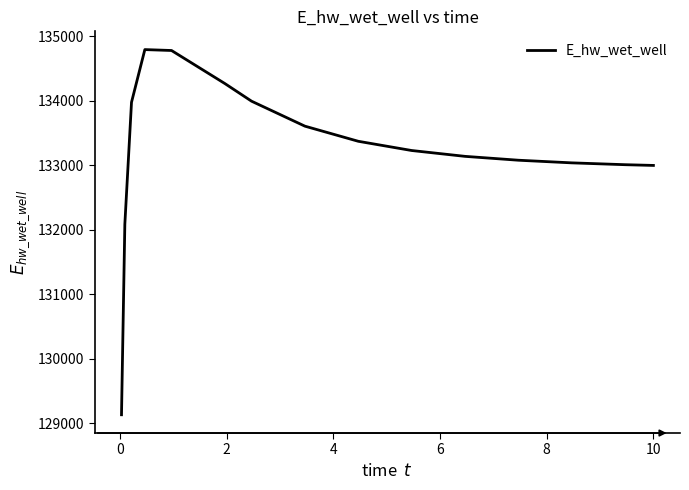

What is the smallest value displayed?

129132.0